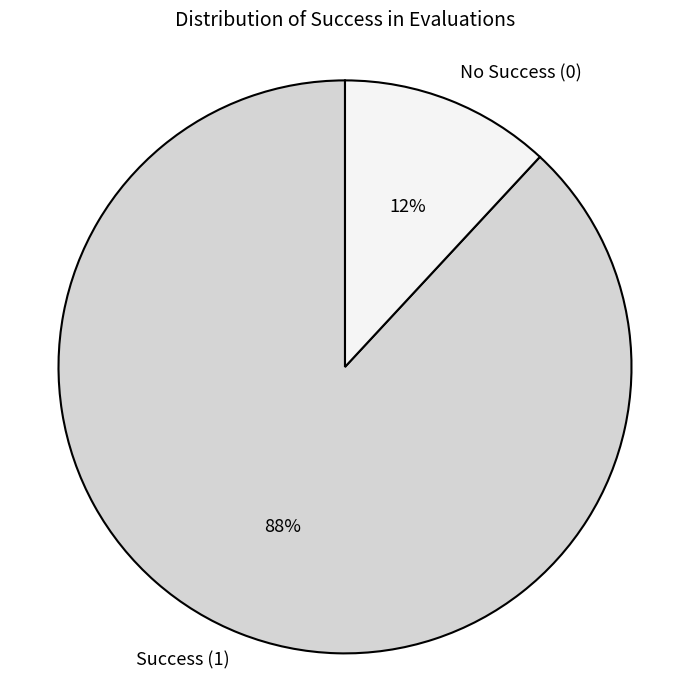

Which category has the smallest portion of the pie?

No Success (0)